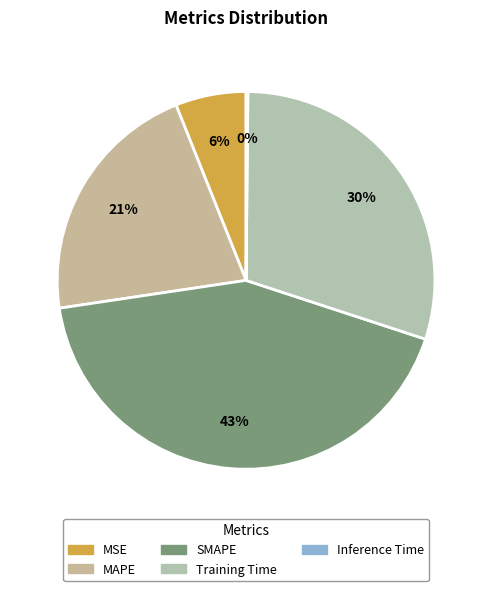

Is it true that MSE is 1% of the pie?

False